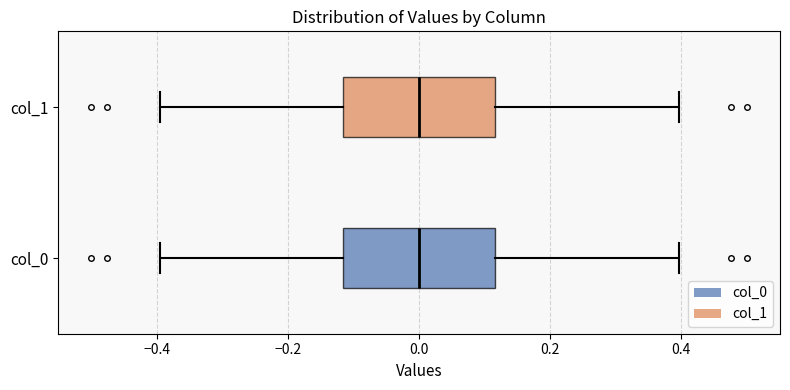

Where does the median line of the box for col_0 sit on the x-axis? The values are not printed on the chart, so give them approximately, as read against the axis.

0.00